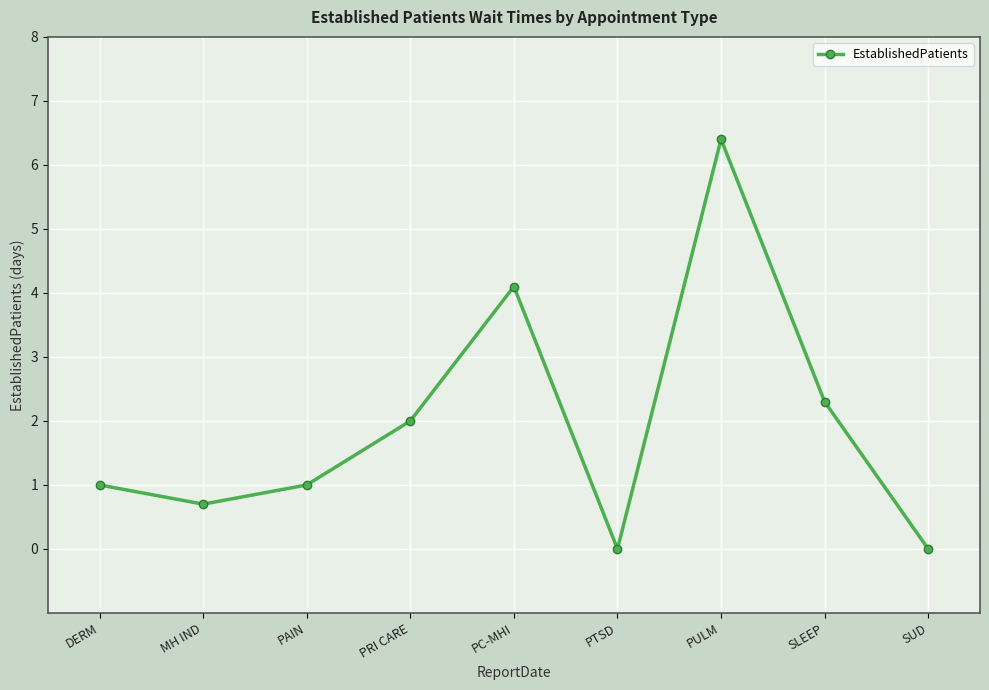

Which category has the highest value across all series?

PULM